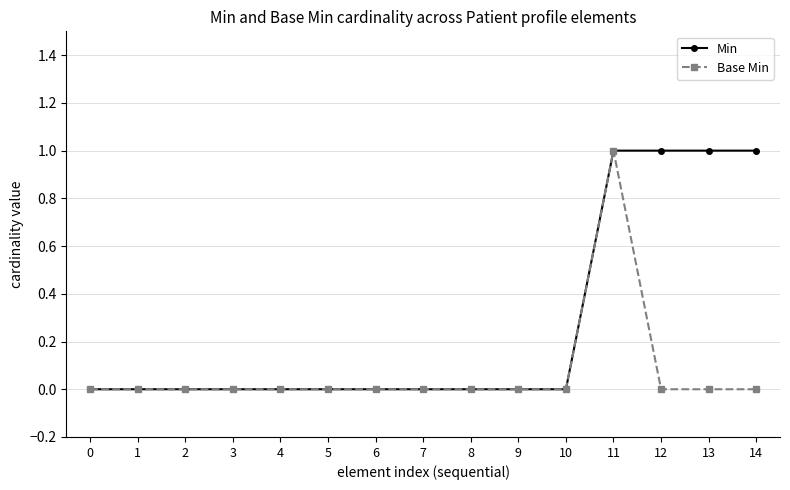

At which category is the sum across all series the highest?

11